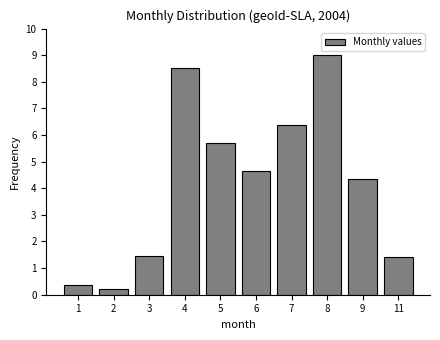

Is it true that the value at 9 is 2.2?

False